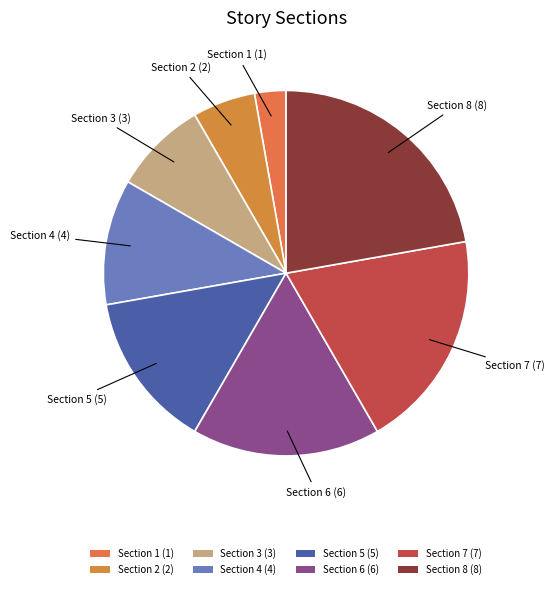

True or false: Section 8 (8) accounts for 16% of the total.

False